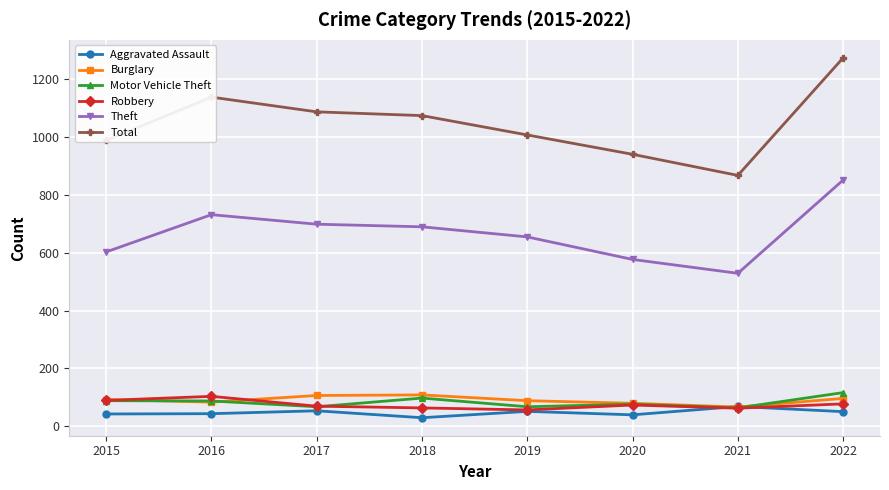

How many interior local peaks does the Total series have?

1